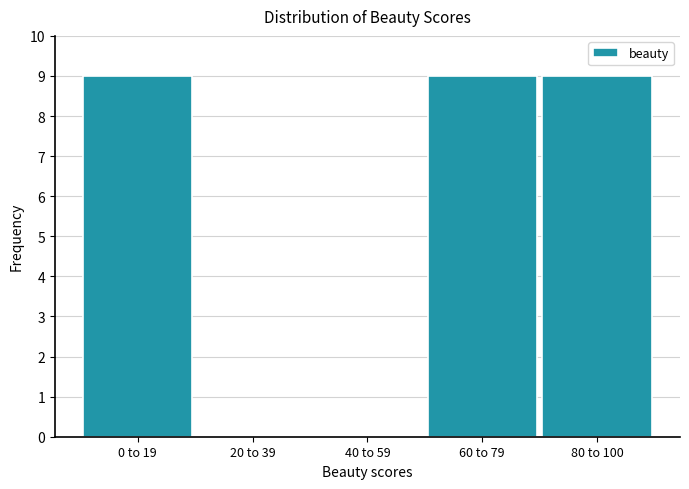

Reading left to right, list all the values displayed in this chart.

0 to 19=9	20 to 39=0	40 to 59=0	60 to 79=9	80 to 100=9